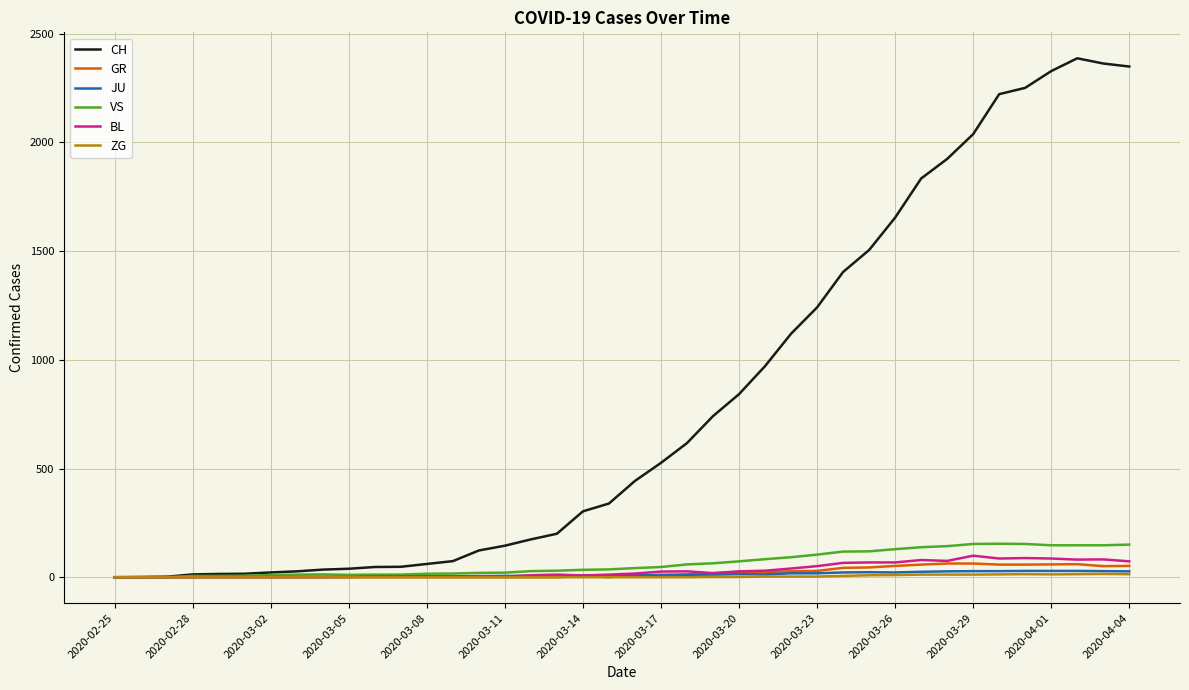

Which series has the widest spread of values?

CH